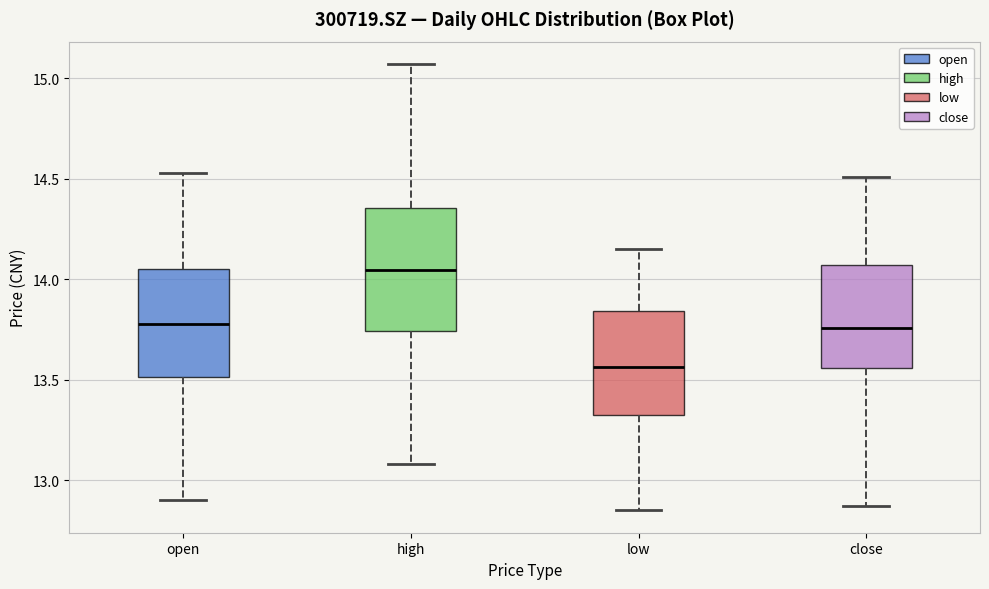

Which box is the tallest, from its lower edge to its upper edge?

high